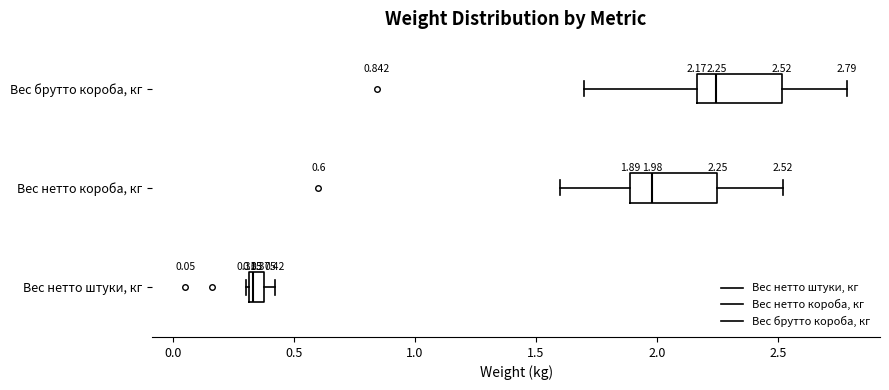

Which box's median line is the furthest to the left?

Вес нетто штуки, кг